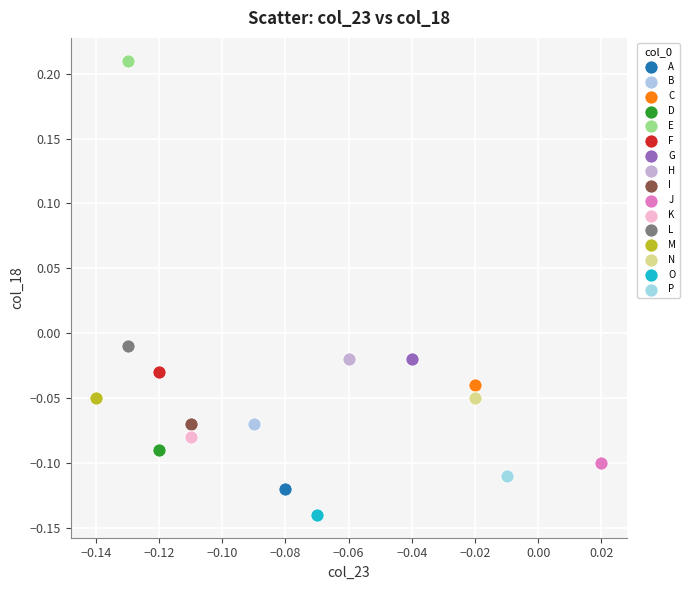

What are all the series names shown in the legend?

A, B, C, D, E, F, G, H, I, J, K, L, M, N, O, P